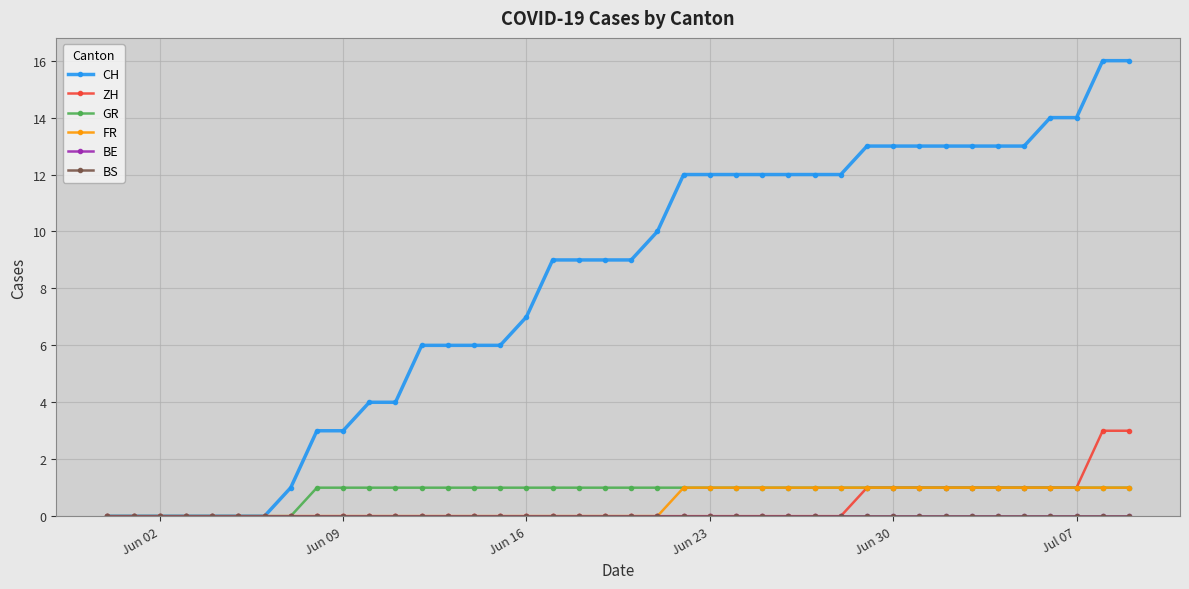

Reading left to right, transcribe all the data shown in this chart.

CH: 0	0	0	0	0	0	0	1	3	3	4	4	6	6	6	6	7	9	9	9	9	10	12	12	12	12	12	12	12	13	13	13	13	13	13	13	14	14	16	16
ZH: 0	0	0	0	0	0	0	0	0	0	0	0	0	0	0	0	0	0	0	0	0	0	0	0	0	0	0	0	0	1	1	1	1	1	1	1	1	1	3	3
GR: 0	0	0	0	0	0	0	0	1	1	1	1	1	1	1	1	1	1	1	1	1	1	1	1	1	1	1	1	1	1	1	1	1	1	1	1	1	1	1	1
FR: 0	0	0	0	0	0	0	0	0	0	0	0	0	0	0	0	0	0	0	0	0	0	1	1	1	1	1	1	1	1	1	1	1	1	1	1	1	1	1	1
BE: 0	0	0	0	0	0	0	0	0	0	0	0	0	0	0	0	0	0	0	0	0	0	0	0	0	0	0	0	0	0	0	0	0	0	0	0	0	0	0	0
BS: 0	0	0	0	0	0	0	0	0	0	0	0	0	0	0	0	0	0	0	0	0	0	0	0	0	0	0	0	0	0	0	0	0	0	0	0	0	0	0	0